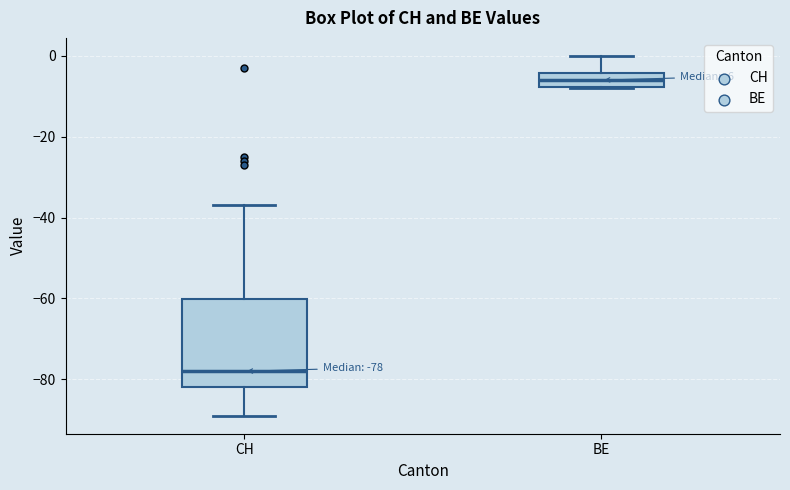

Which box has the highest median line?

BE